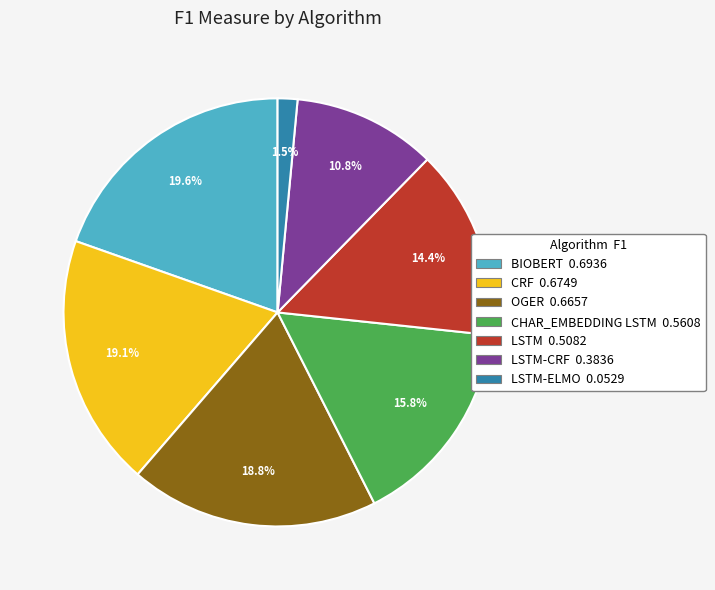

Does any single category account for the majority?

No